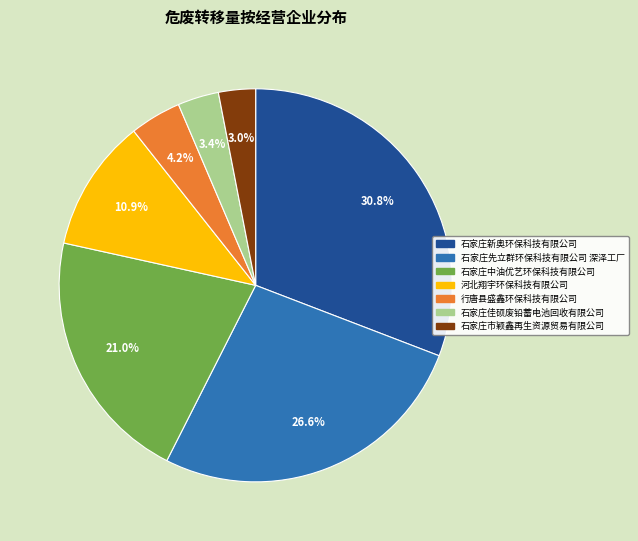

Does 石家庄中油优艺环保科技有限公司 represent more than half of the total?

No